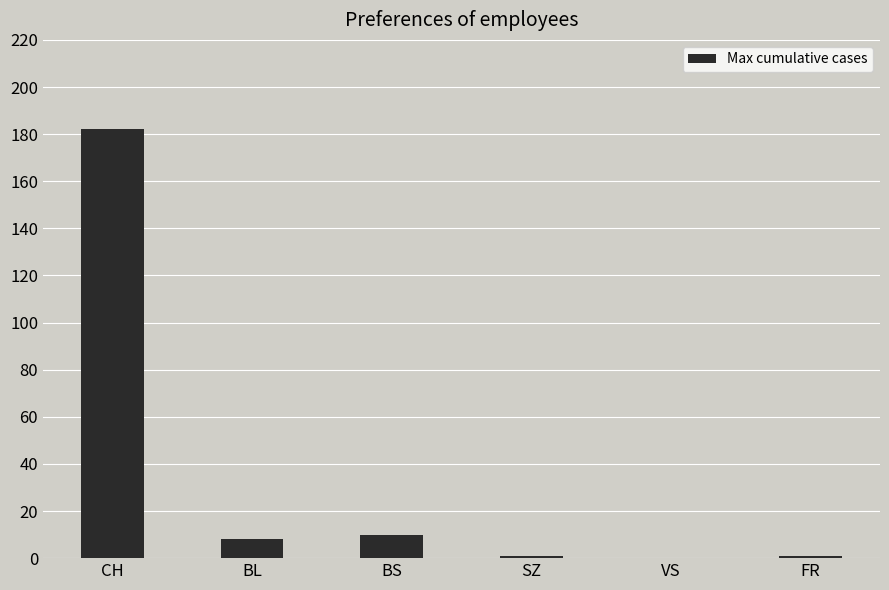

How many series are shown in this chart?

1